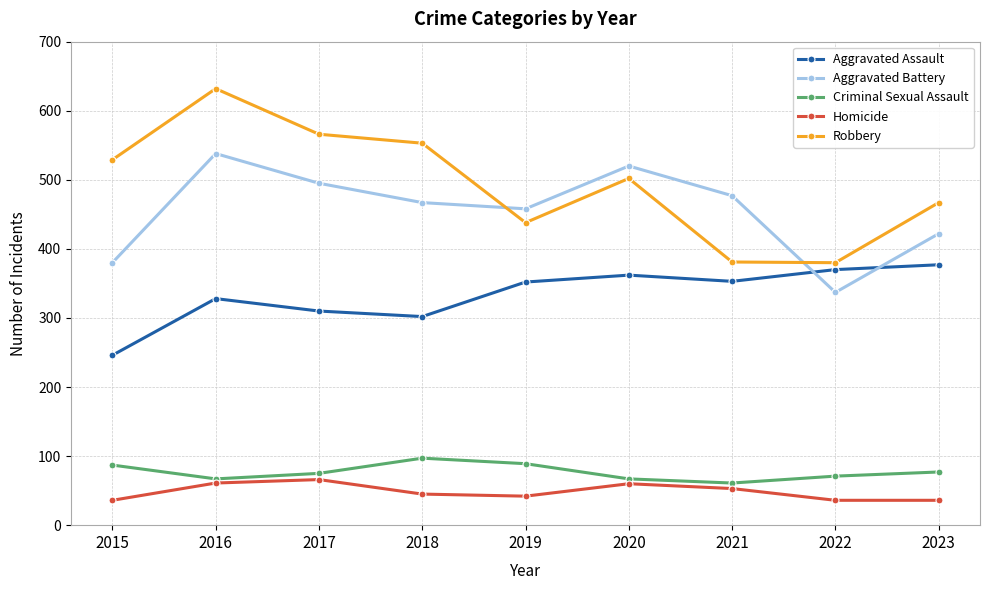

Rank the series at 2018 from lowest to highest value.

Homicide, Criminal Sexual Assault, Aggravated Assault, Aggravated Battery, Robbery